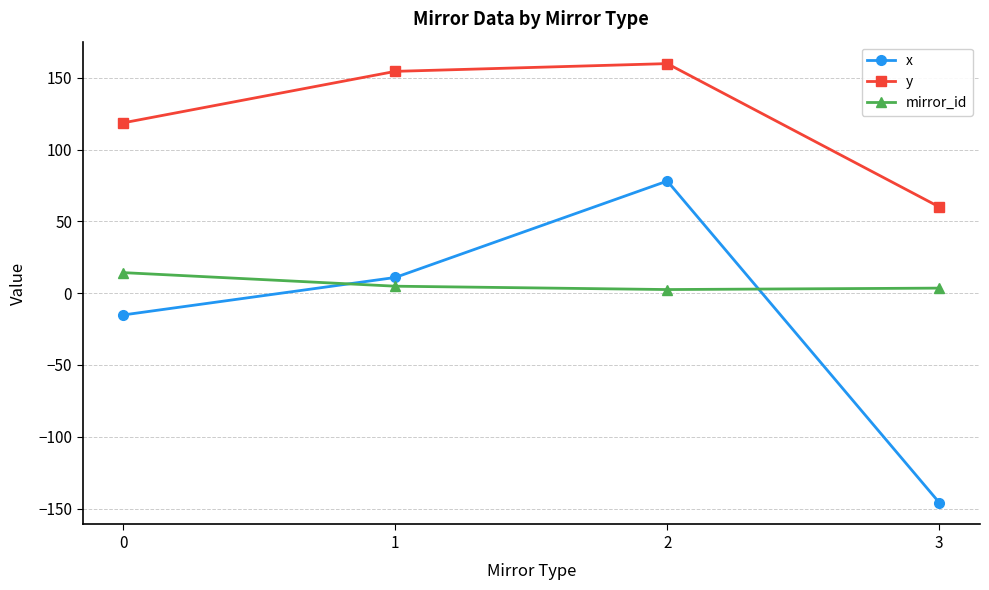

True or false: x and y cross at least once.

False